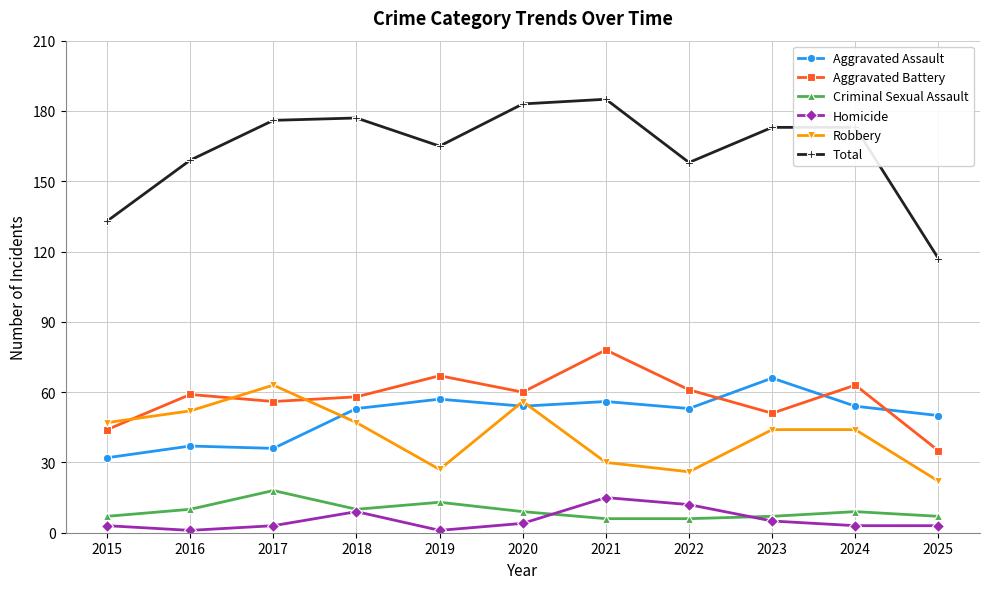

Count the number of categories in the chart.

11